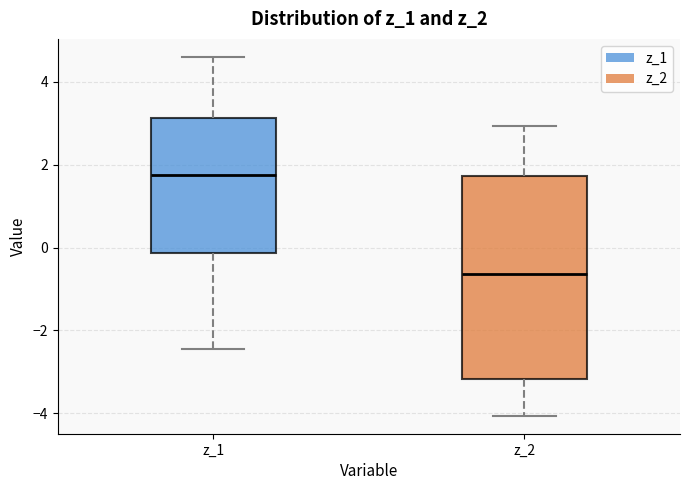

Which box is the tallest, from its lower edge to its upper edge?

z_2